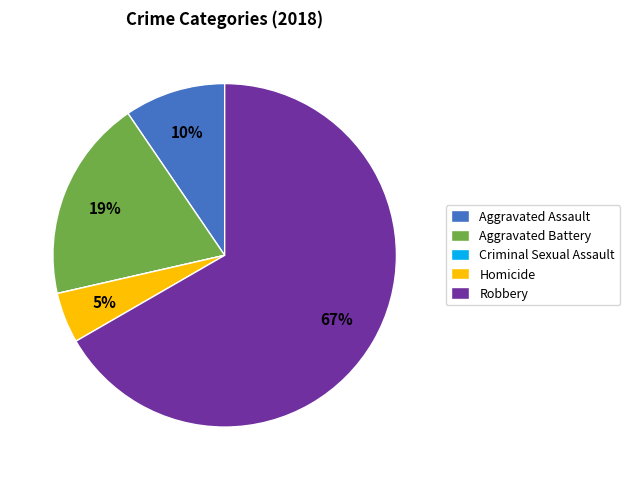

Which slice is the largest?

Robbery